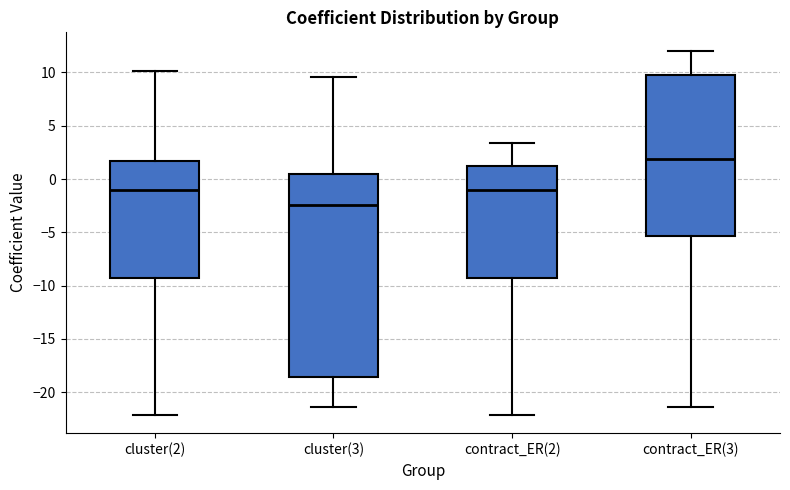

Comparing the boxes themselves (not the whiskers), which one is the tallest?

cluster(3)